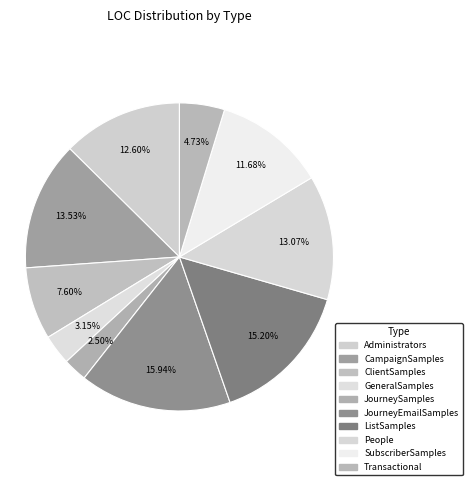

True or false: JourneyEmailSamples accounts for 8% of the total.

False